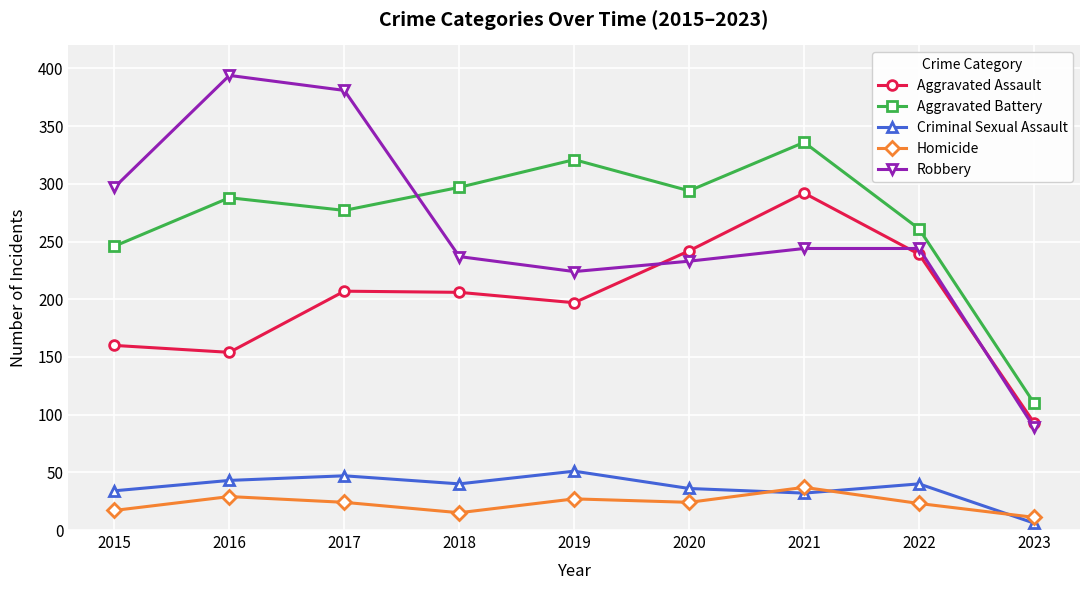

Is the value of Aggravated Battery at 2021 greater than the value of Aggravated Assault at 2016?

Yes